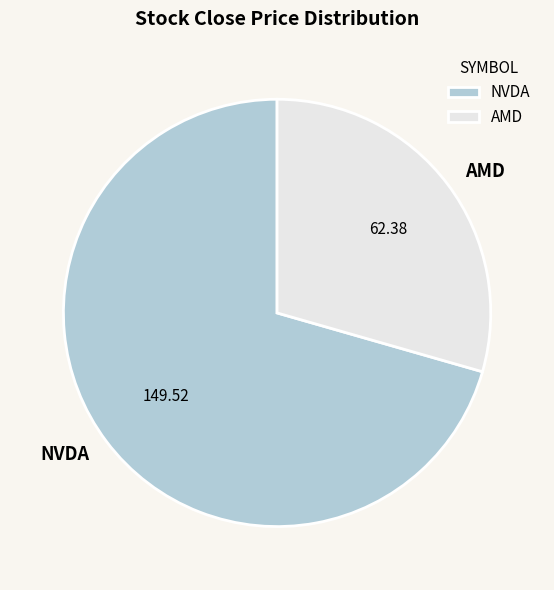

Count the number of slices in the pie.

2